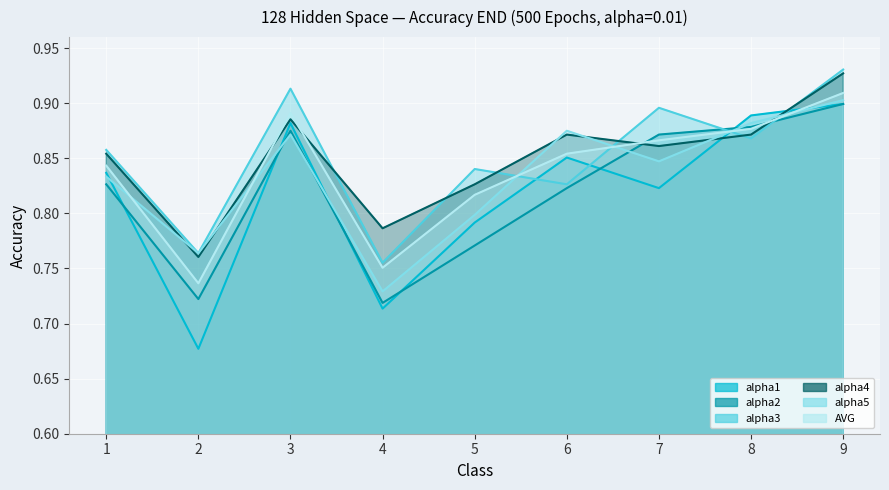

At which category does the chart reach its minimum across all series?

2